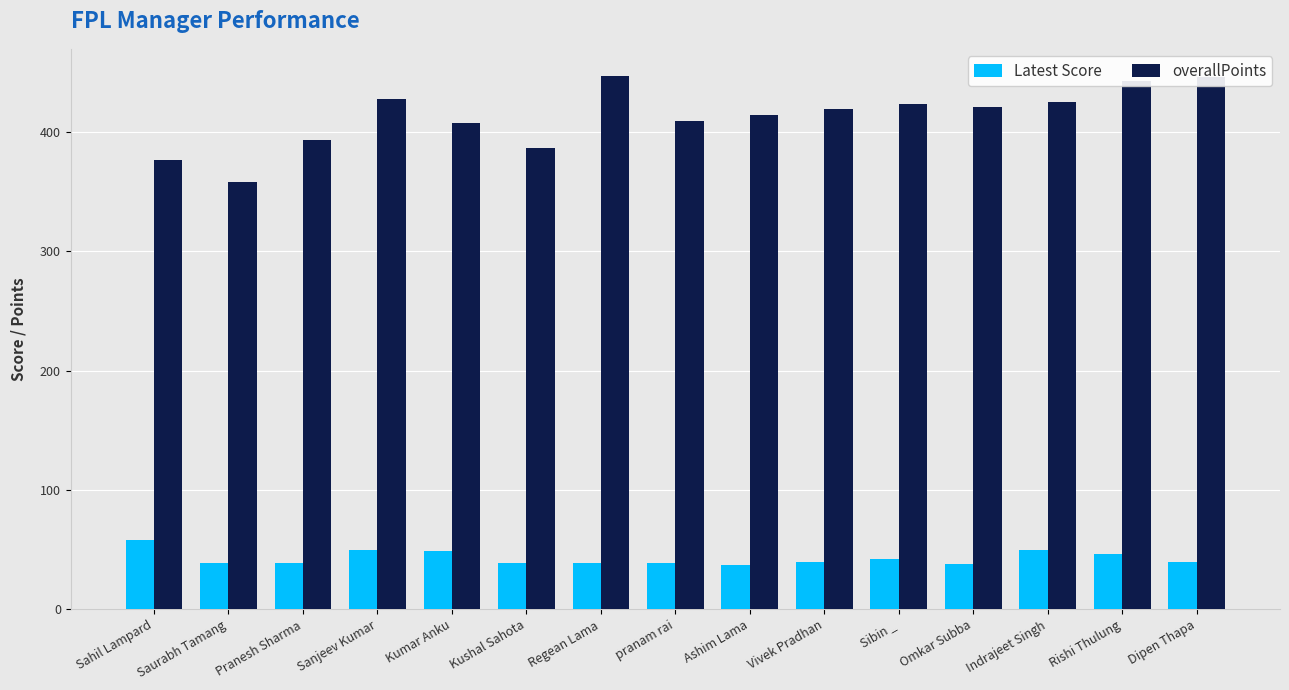

What is the label of the 2nd bar from the right?

Rishi Thulung